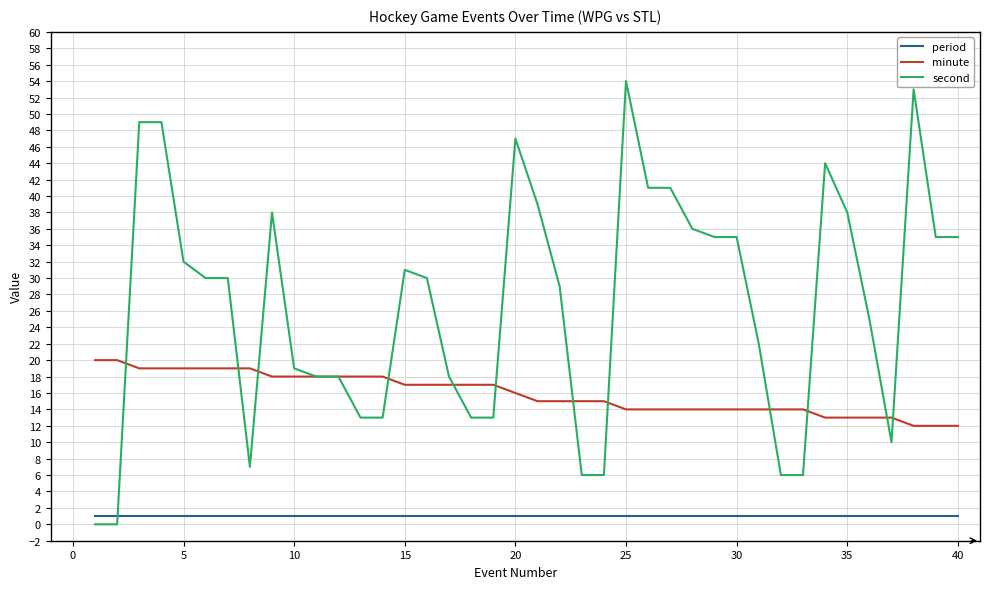

Which series ends up on top after the final intersection of minute and second?

second